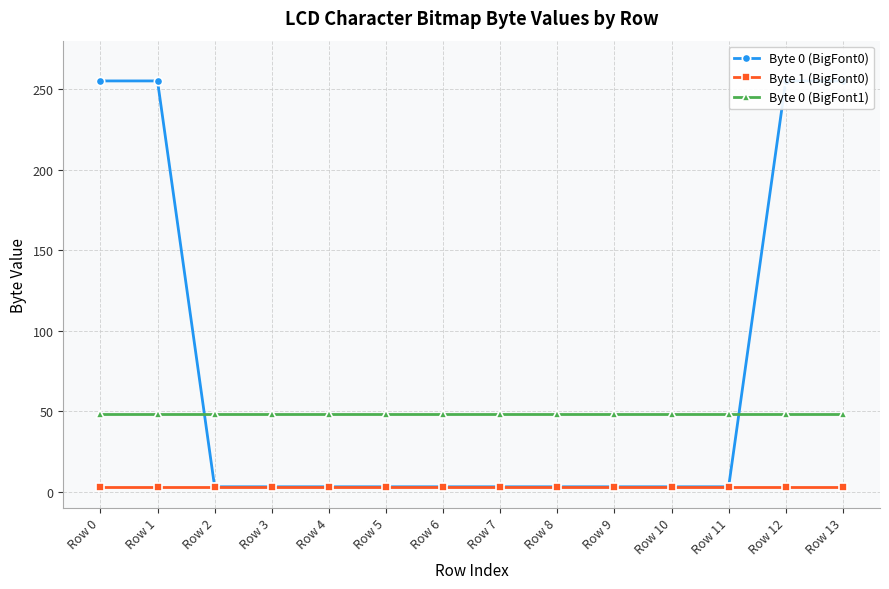

Does the chart have visible grid lines?

Yes